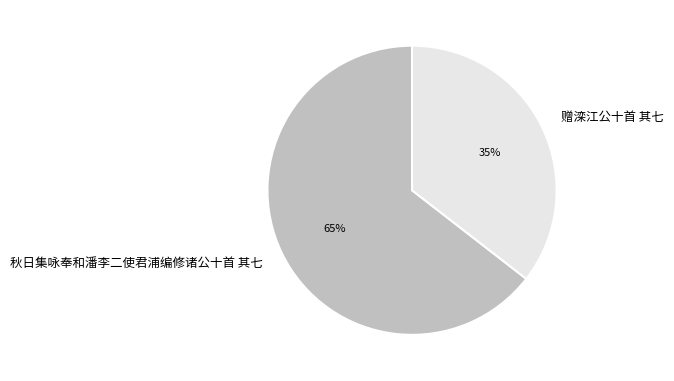

Combined, do 赠滦江公十首 其七 and 秋日集咏奉和潘李二使君浦编修诸公十首 其七 account for over 50%?

Yes